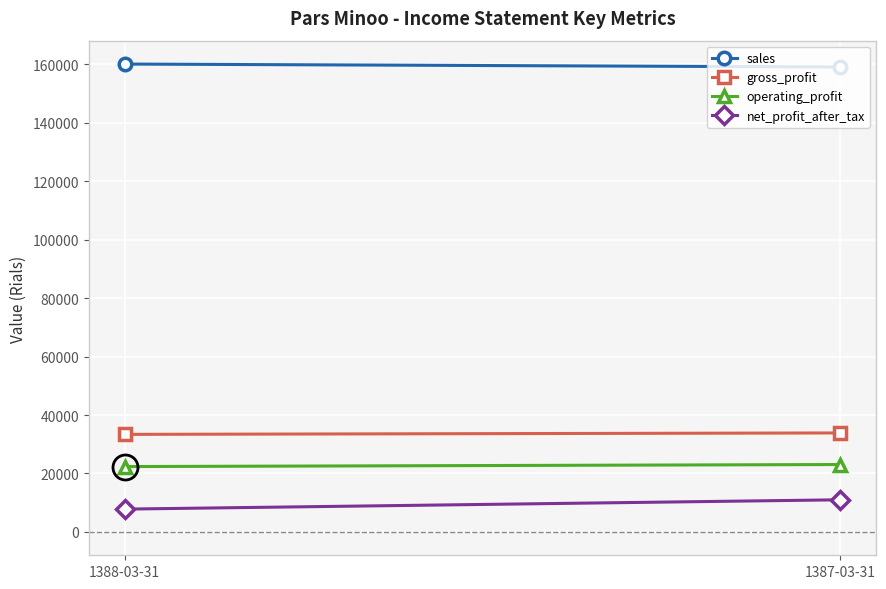

What is the difference between the highest and lowest values at 1388-03-31?

152310